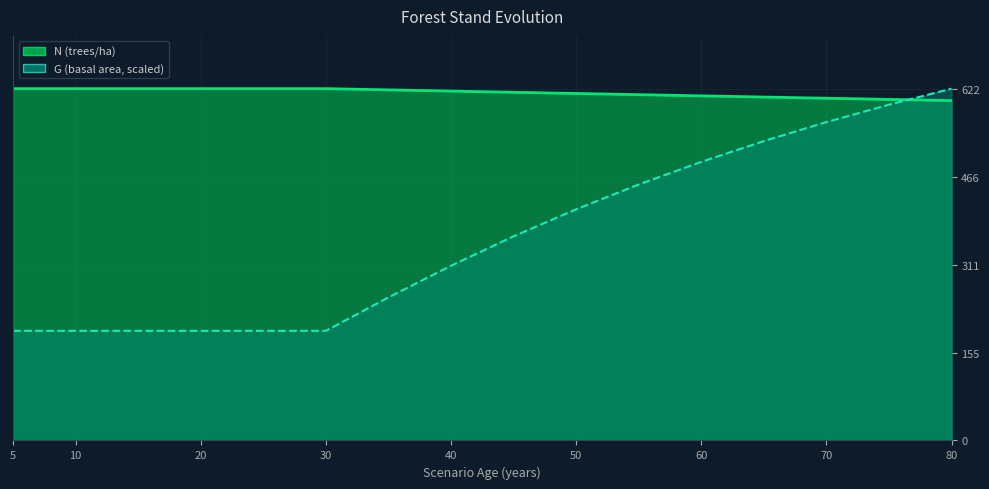

Does the chart have visible grid lines?

Yes